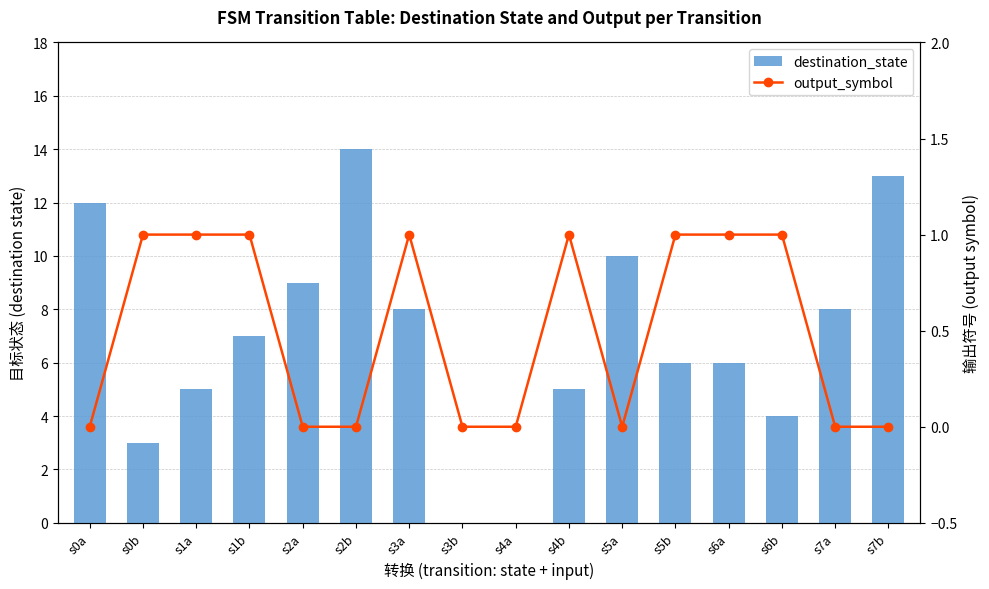

The value of output_symbol at s1a is 1. True or false?

True